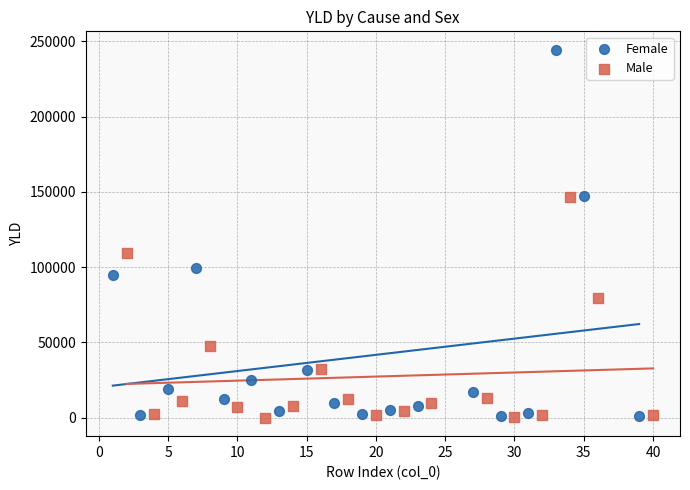

Which series has the widest spread of Y values?

Female